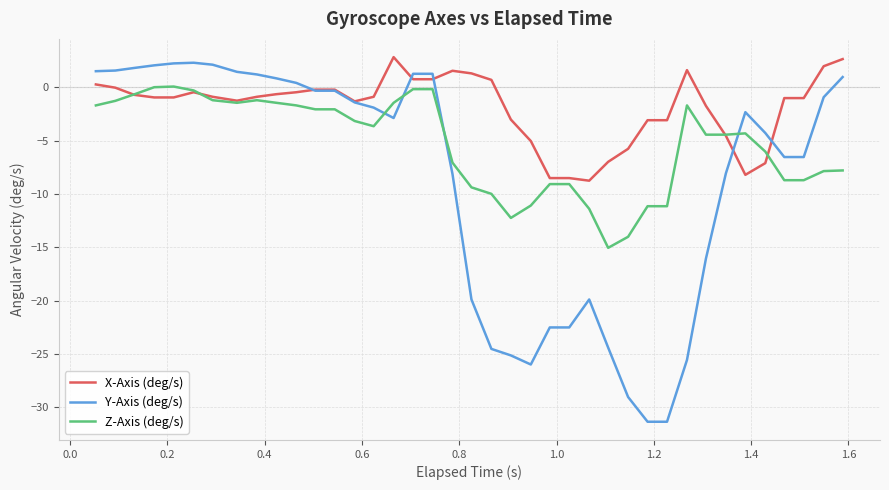

Which series has the largest total across all categories?

X-Axis (deg/s)